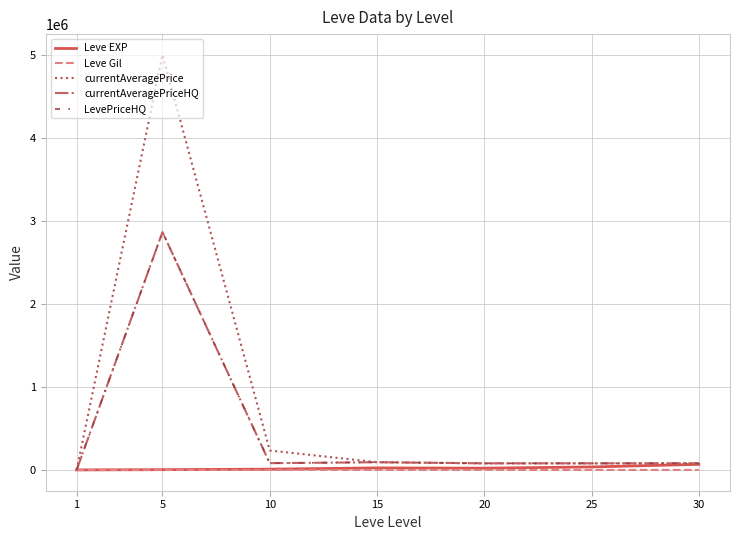

Does the chart display data point markers on the line(s)?

No